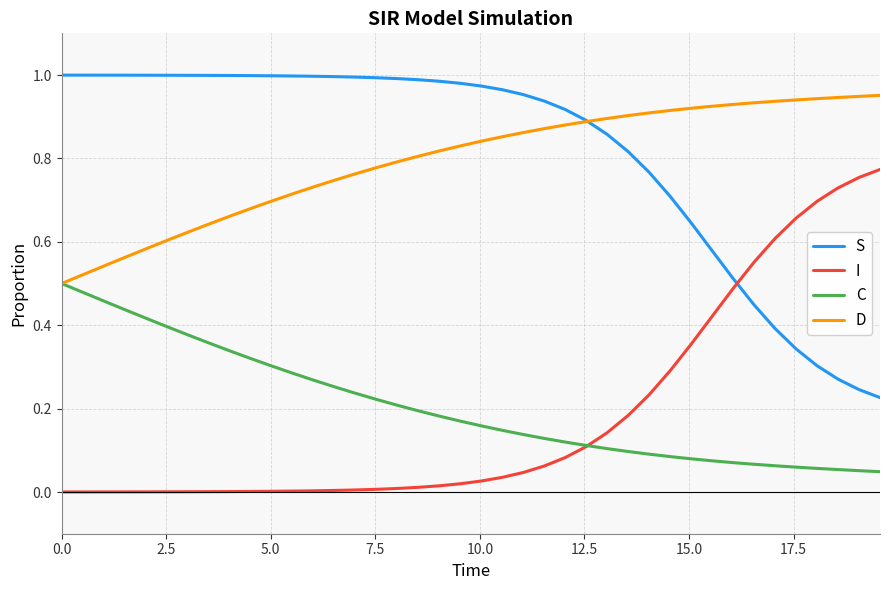

After their last crossing, which series has the higher values: S or D?

D